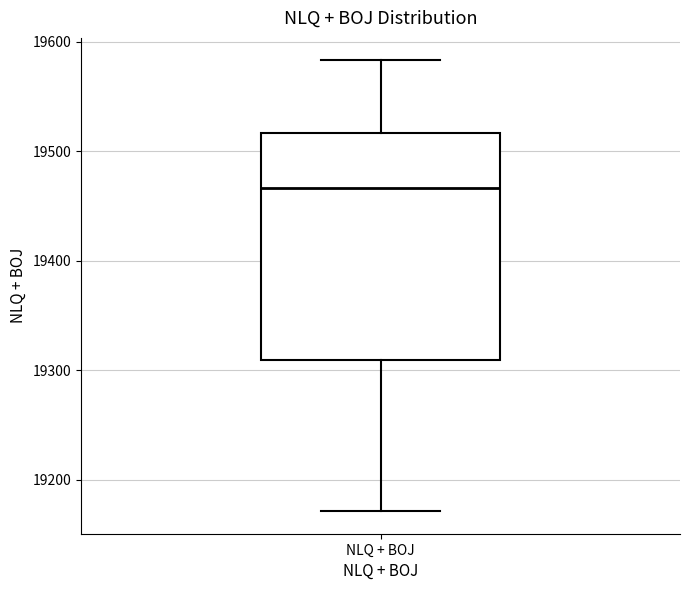

Transcribe this box plot: give where the median line is, the range the box spans, and where the two whiskers end, as read against the y-axis. The values are not printed on the chart, so give them approximately, as read against the axis.

median 19470, box 19310 to 19520, whiskers 19170 to 19580